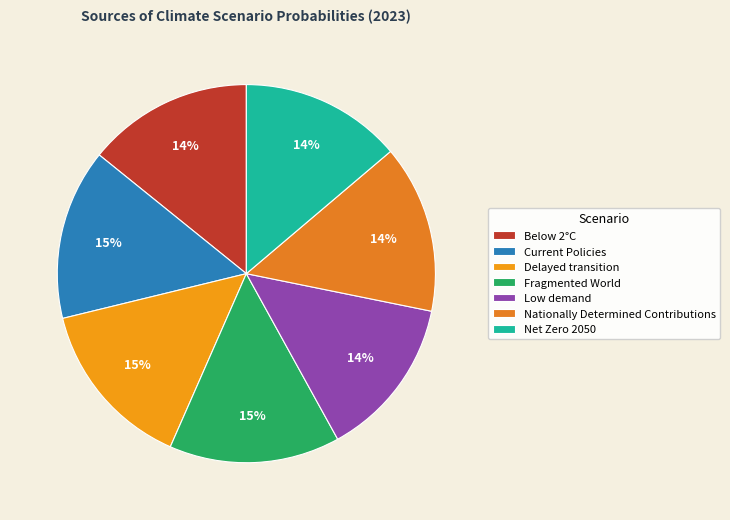

True or false: Current Policies accounts for 15% of the total.

True